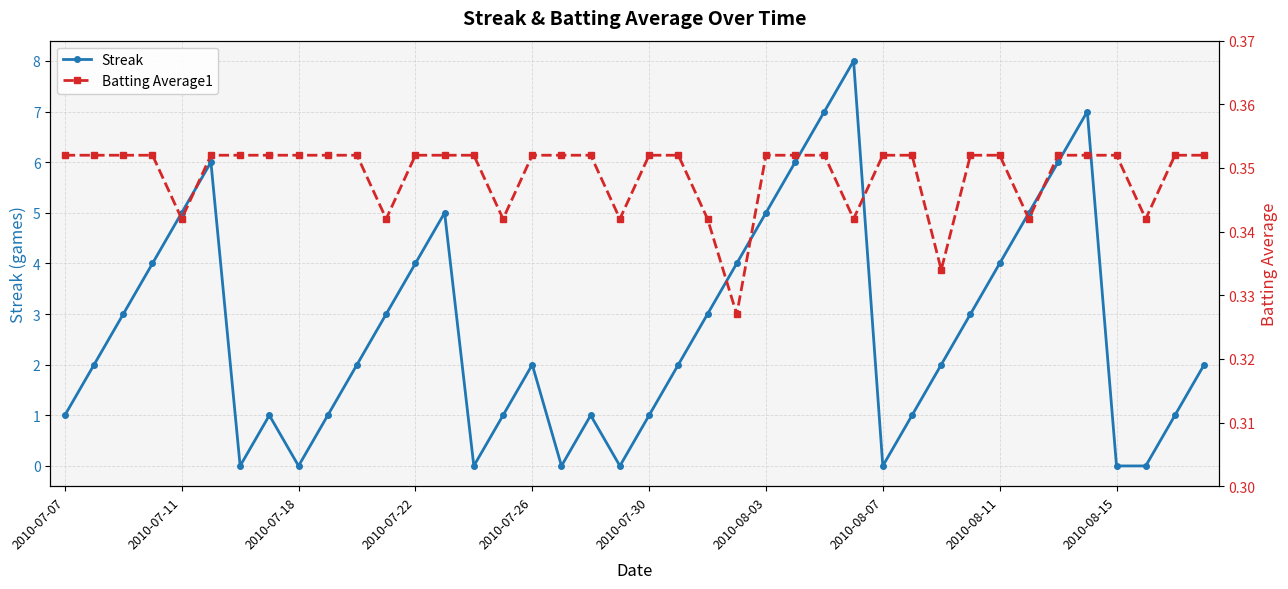

Which series has the widest spread of values?

Streak